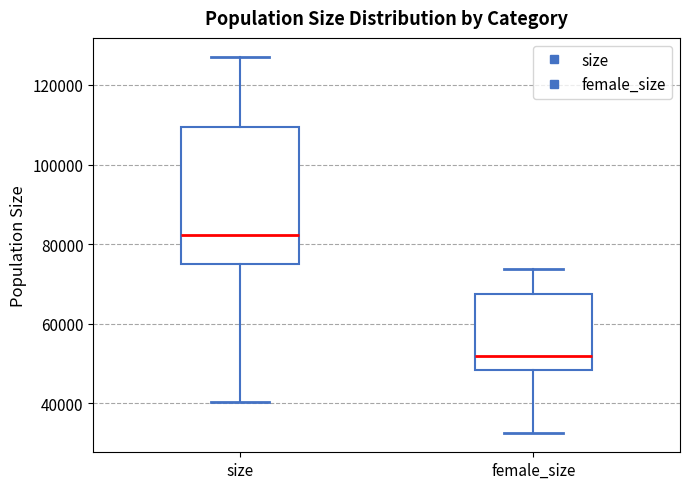

Reading left to right, transcribe this box plot: for each box, give where its median line is, the range the box spans, and where its two whiskers end, as read against the y-axis. The values are not printed on the chart, so give them approximately, as read against the axis.

size: median 82000, box 74000 to 110000, whiskers 40000 to 128000
female_size: median 52000, box 48000 to 68000, whiskers 32000 to 74000